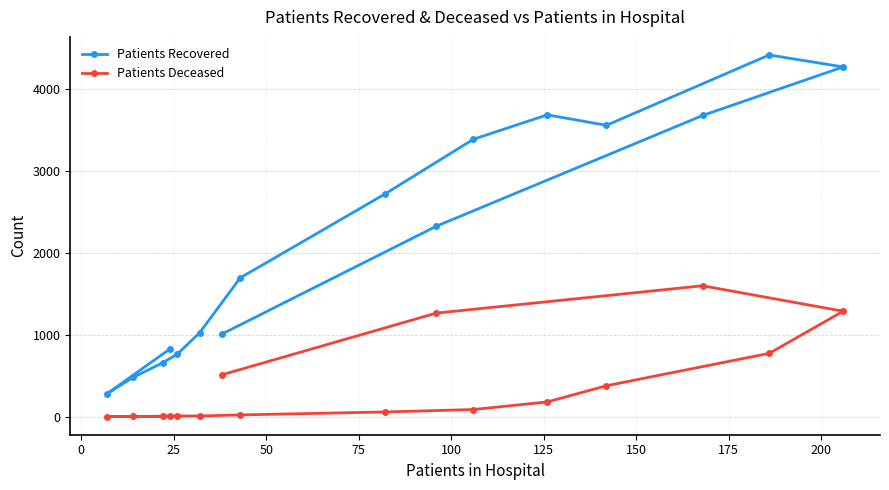

Which series has the largest total across all categories?

Patients Recovered